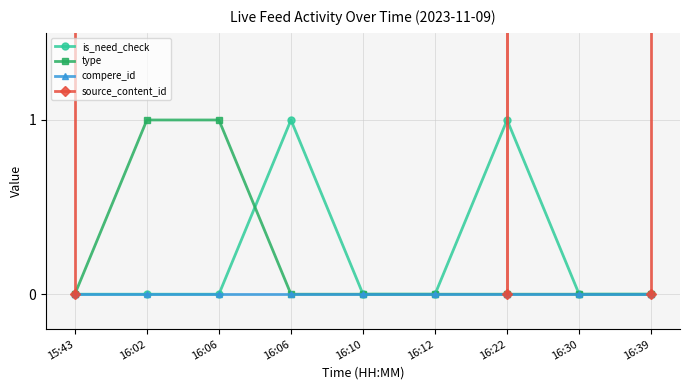

Which category has the lowest value across all series?

15:43